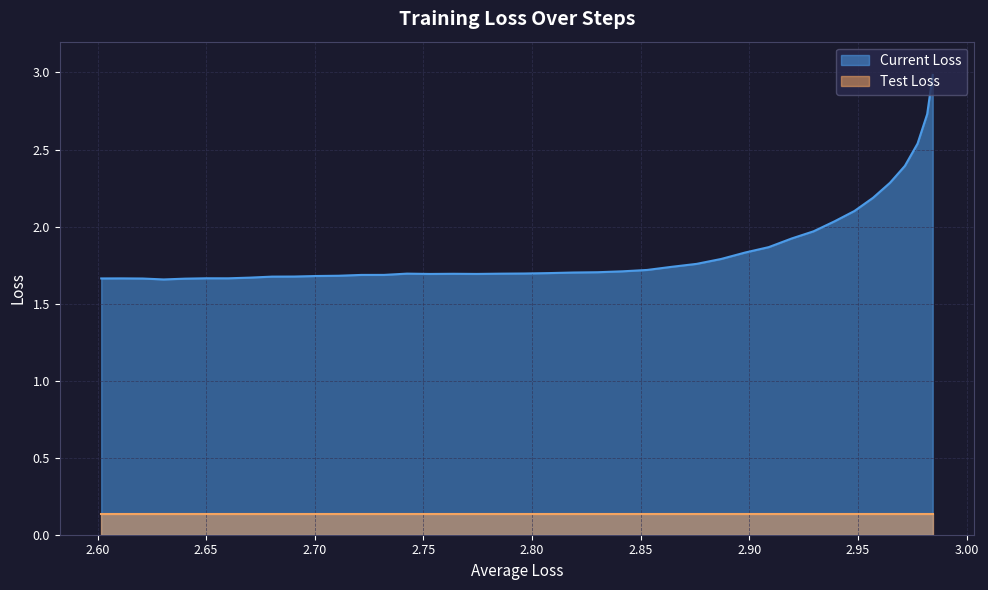

What are all the series names shown in the legend?

Current Loss, Test Loss